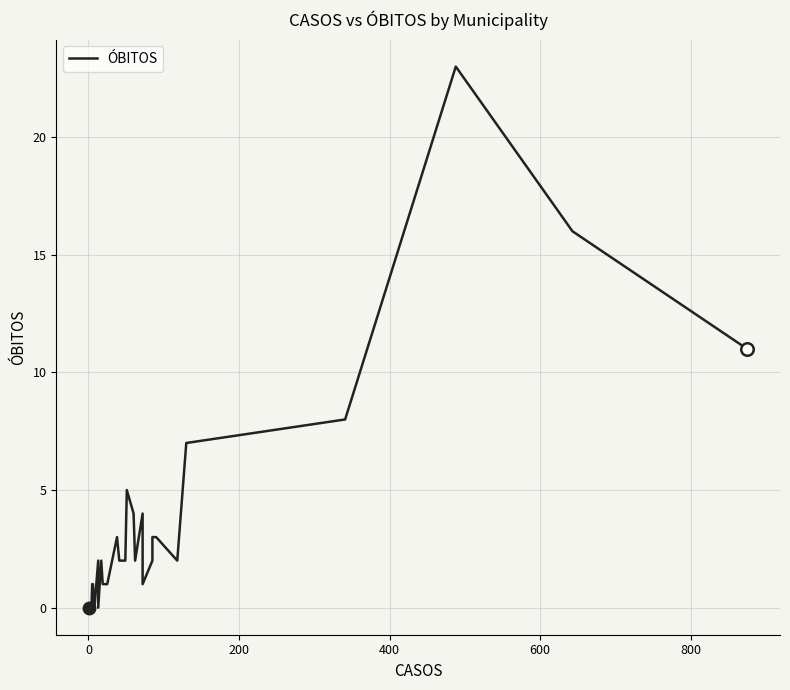

What is the change in value from 0 to 17?

+2